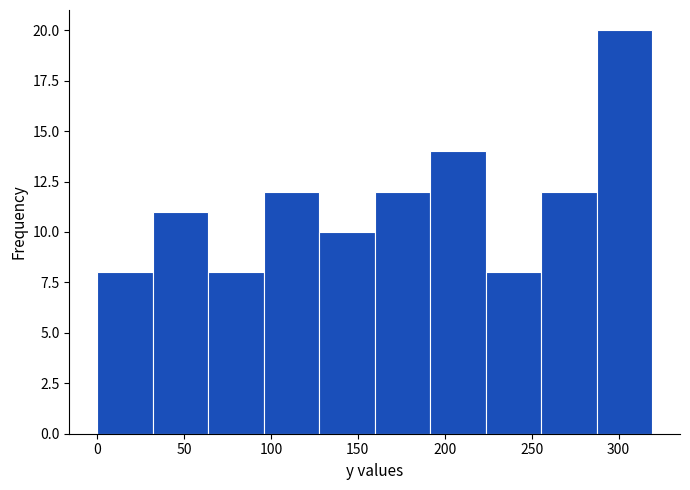

Which range on the x-axis has the tallest bar?

285 to 320